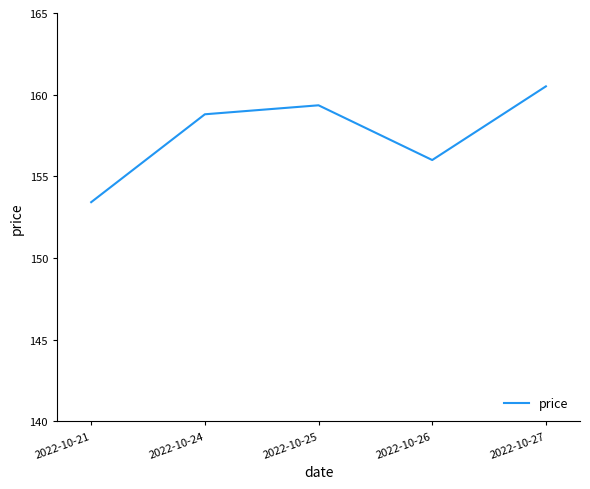

Where is the data nearest to the value 156?

2022-10-26